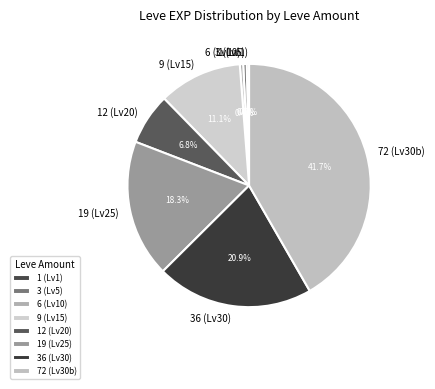

To the nearest percent, what is the average slice percentage?

12%